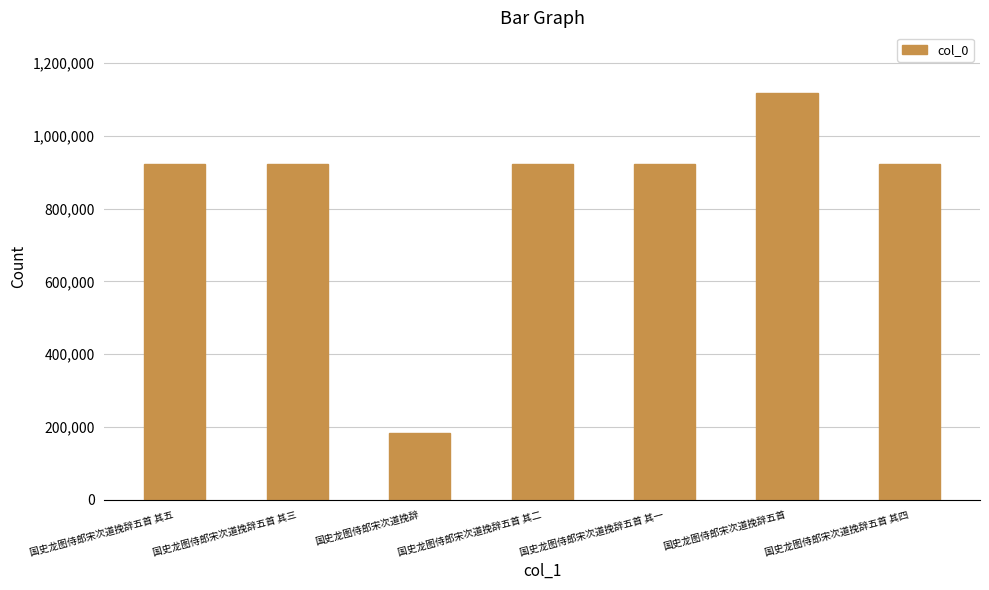

What is the label of the 4th bar from the right?

国史龙图侍郎宋次道挽辞五首 其二